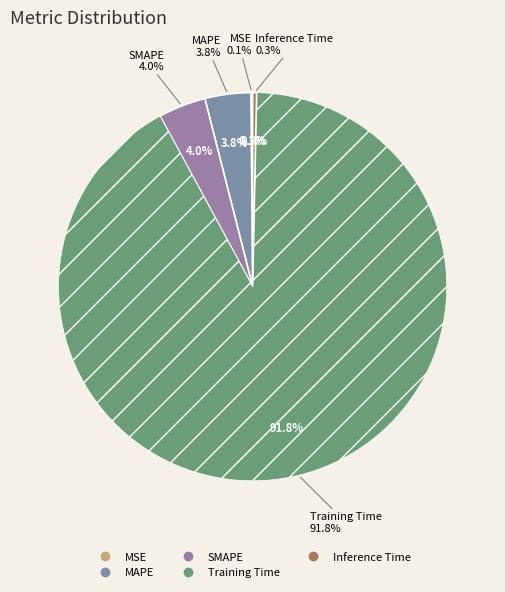

To the nearest percent, what is the average slice percentage?

20%